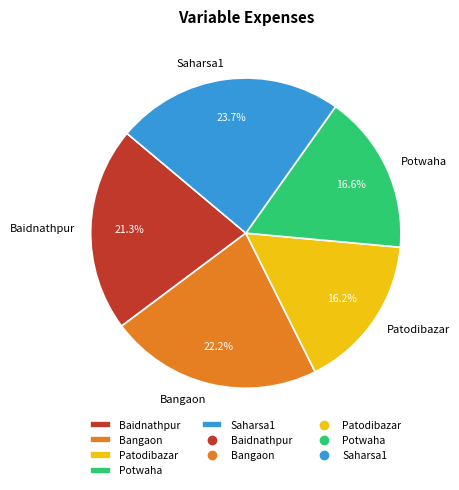

To the nearest percent, what is the average slice percentage?

20%